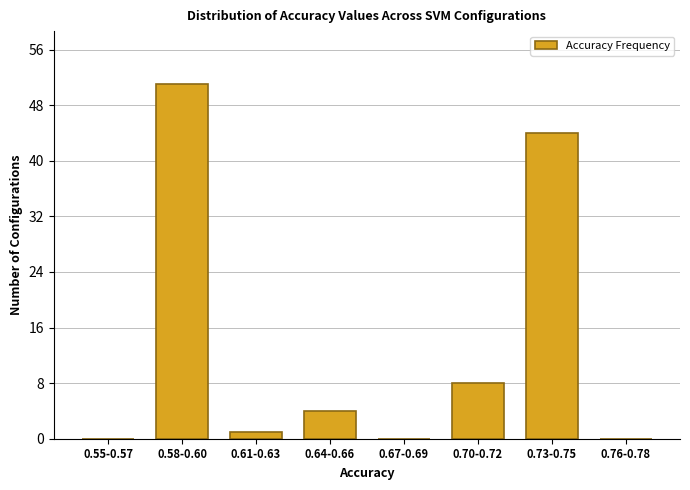

Reading right to left, extract all data points from this chart.

0.76-0.78=0	0.73-0.75=44	0.70-0.72=8	0.67-0.69=0	0.64-0.66=4	0.61-0.63=1	0.58-0.60=51	0.55-0.57=0